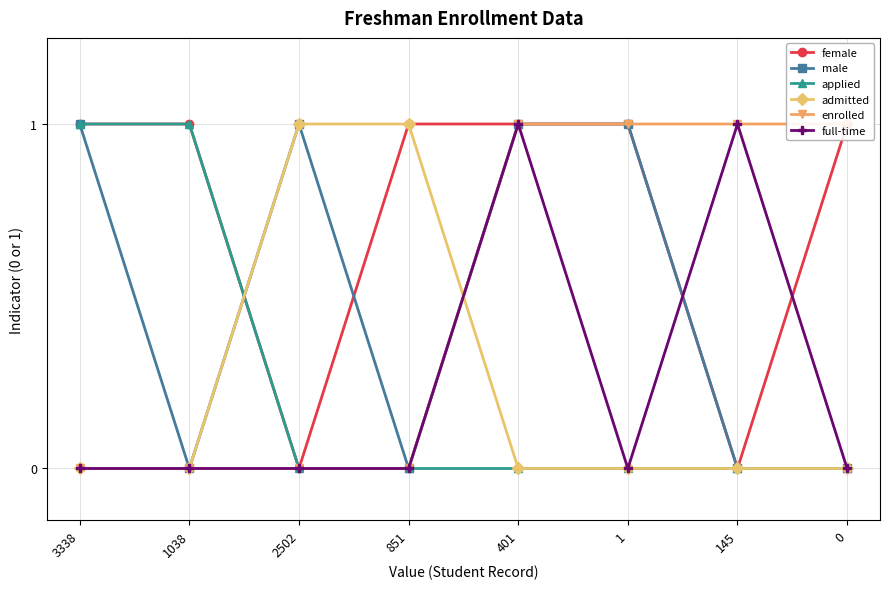

Rank the series at 401 from lowest to highest value.

applied, admitted, female, male, enrolled, full-time